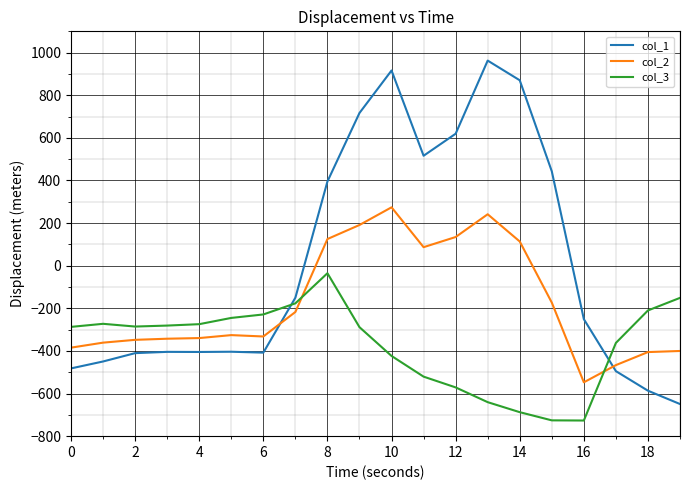

How many values in the col_3 series are below -285?

11